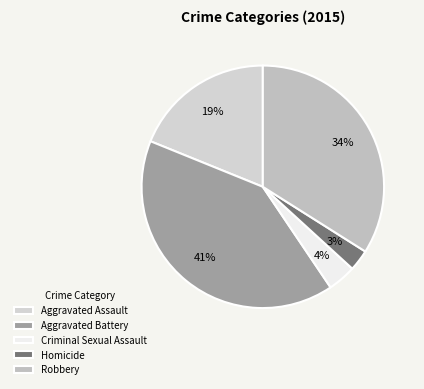

To the nearest percent, what is the difference between the Aggravated Battery and Criminal Sexual Assault slice percentages?

37%